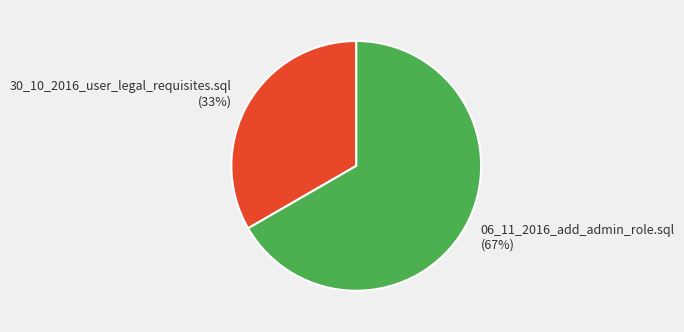

How many slices are in this pie chart?

2